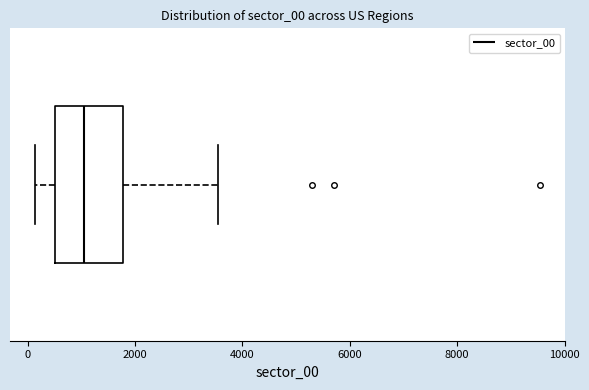

Read this box plot against the x-axis: the position of the median line, the range covered by the box, and the ends of both whiskers. The values are not printed on the chart, so give them approximately, as read against the axis.

median 1000, box 400 to 1800, whiskers 200 to 3600